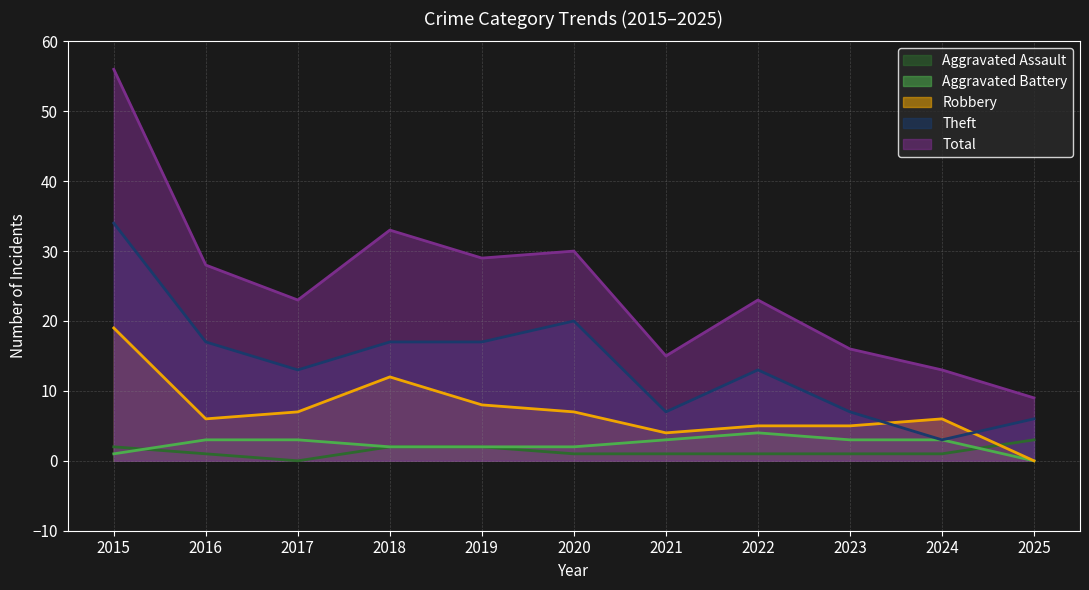

How many interior local valleys does the Aggravated Assault series have?

1